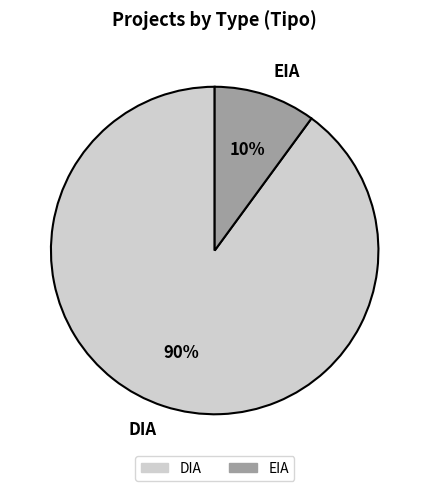

Rank the categories by value from highest to lowest.

DIA, EIA